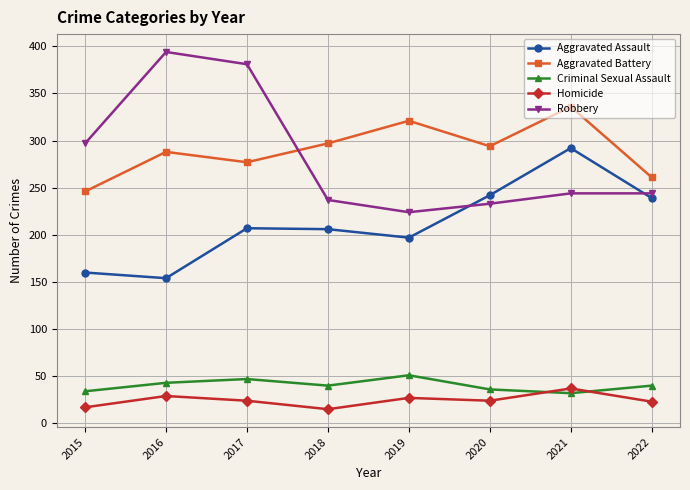

Which series ends up on top after the final intersection of Aggravated Battery and Robbery?

Aggravated Battery